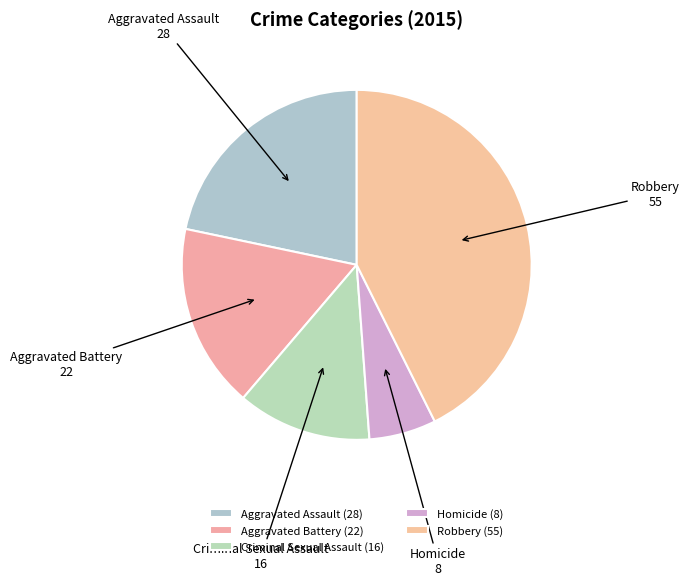

Between Criminal Sexual Assault and Homicide, which is larger?

Criminal Sexual Assault